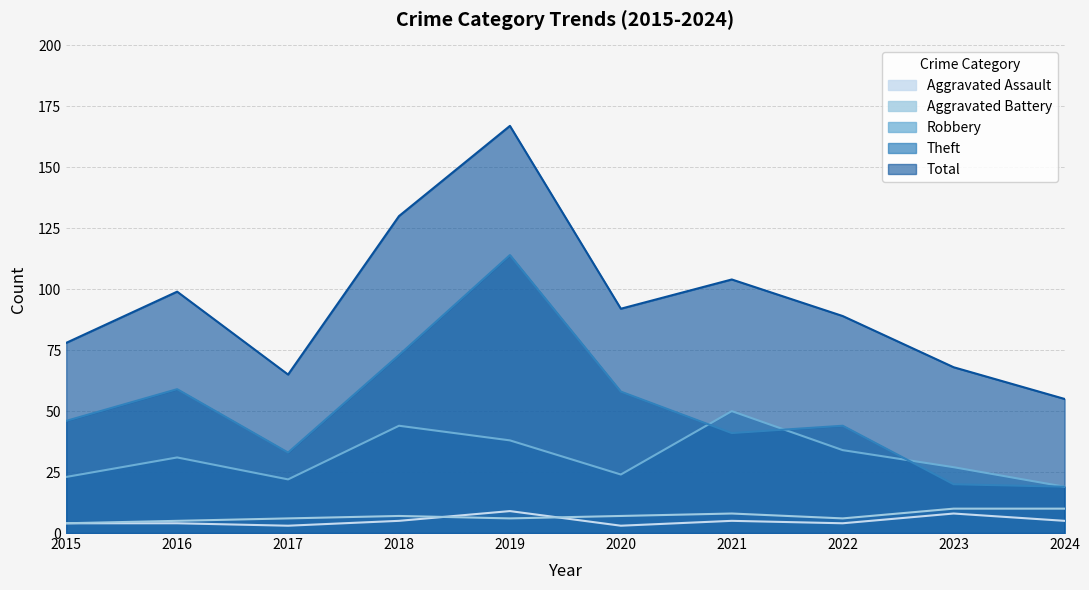

What is the difference between the Robbery values at 2023 and 2017?

5